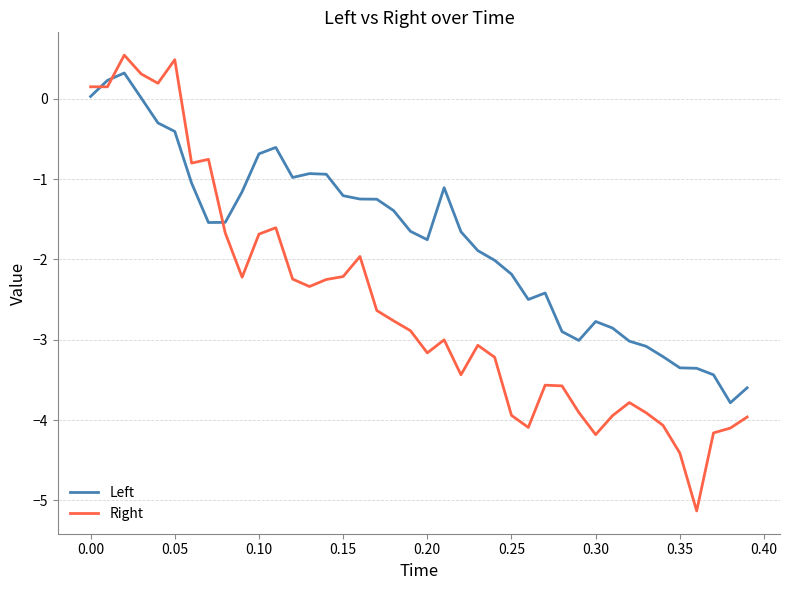

True or false: Left and Right cross at least once.

True